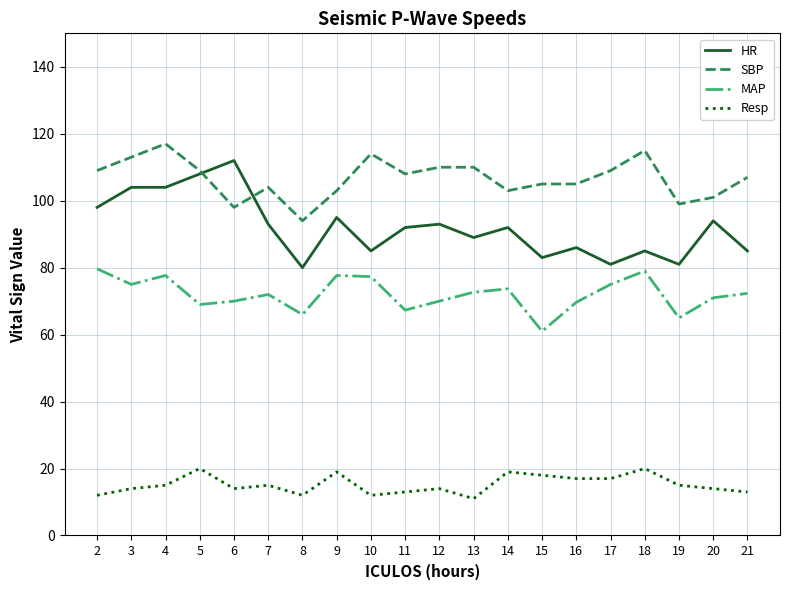

What are all the series names shown in the legend?

HR, SBP, MAP, Resp